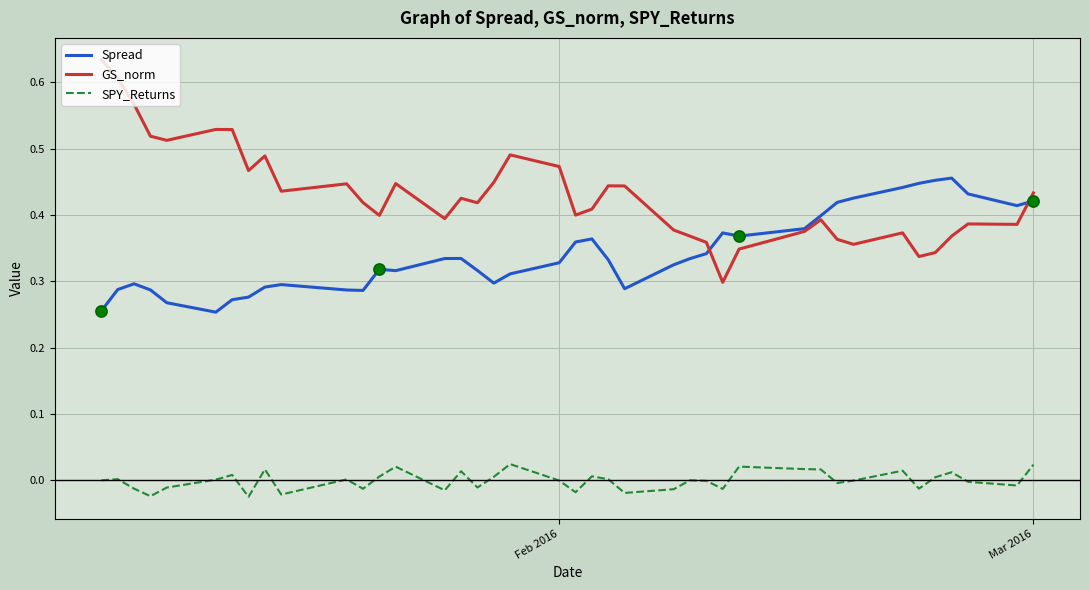

True or false: GS_norm and SPY_Returns intersect in this chart.

False